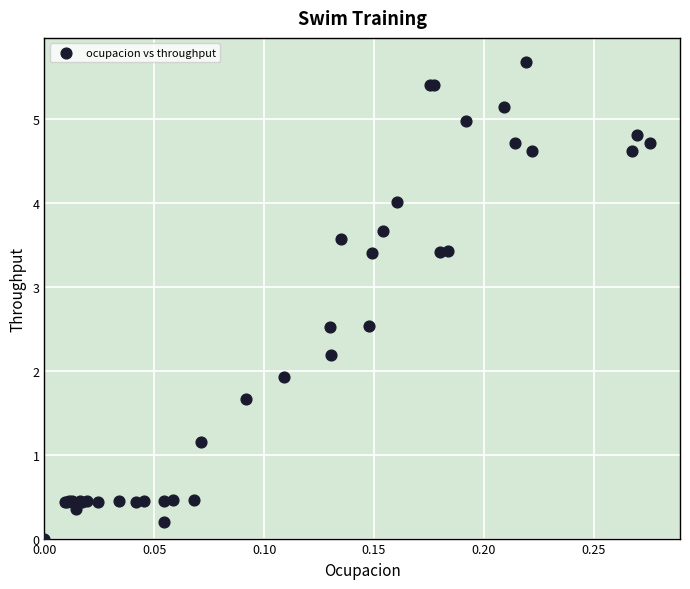

What Y value in the scatter plot is closest to 2?

1.9